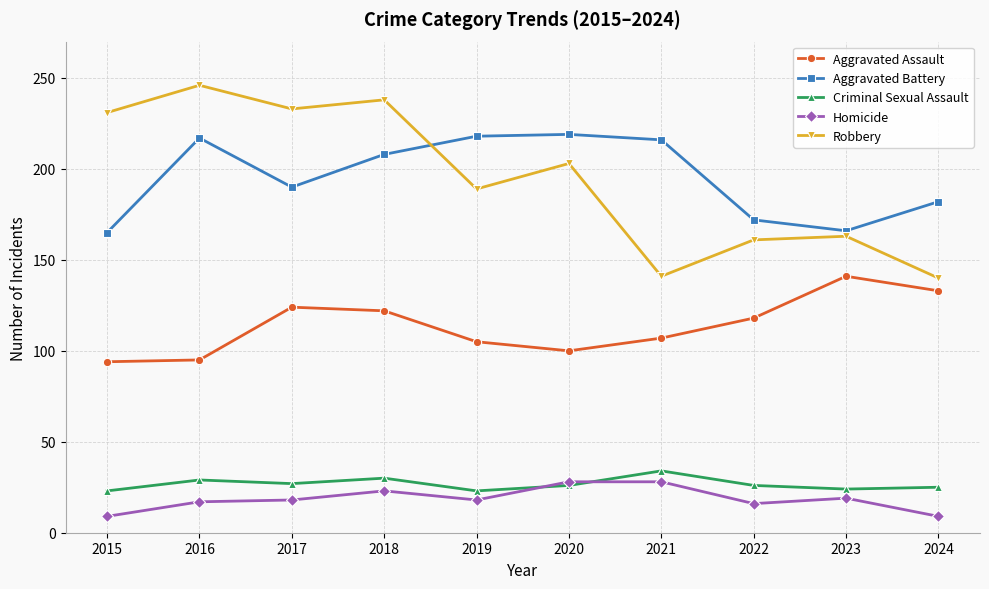

In Aggravated Assault, how many points are higher than both neighbors (excluding endpoints)?

2